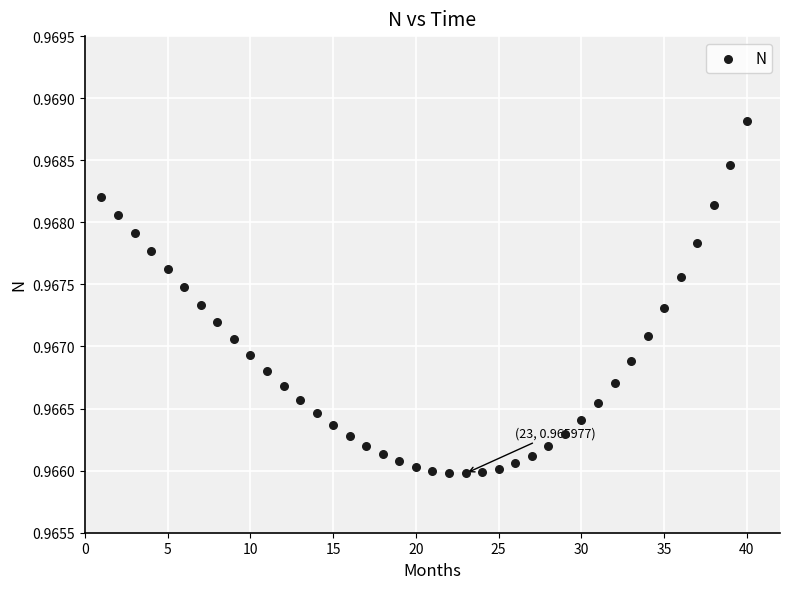

What is the range of X values (max minus min)?

39.0